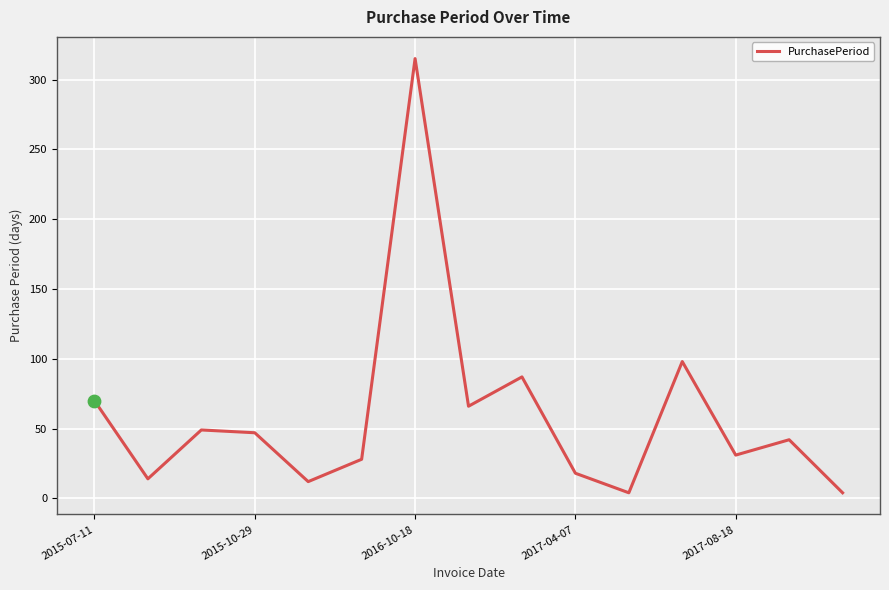

What is the greatest value displayed?

315